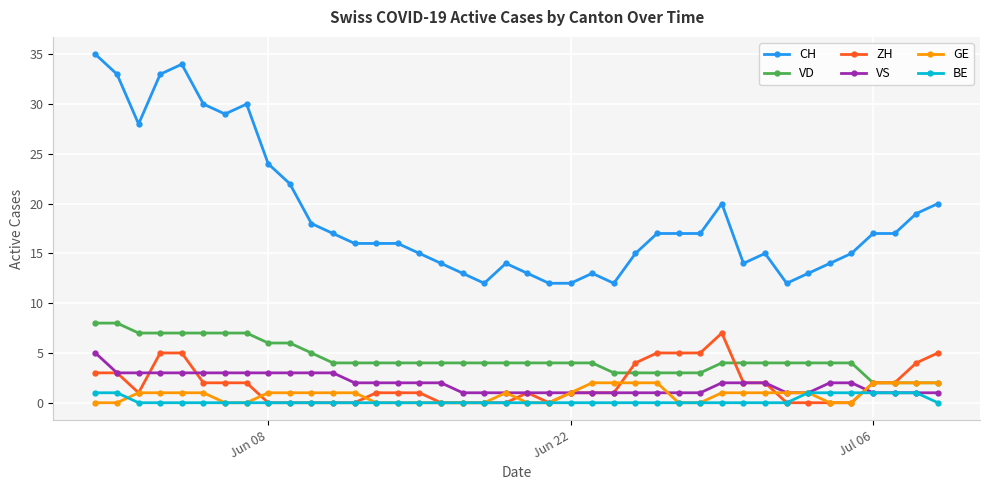

What is the difference between the maximum and second lowest values in the GE series?

2